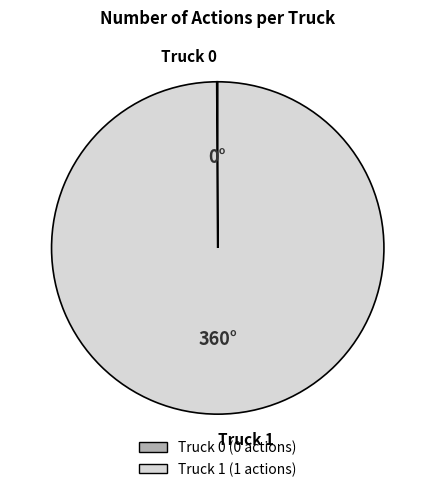

Is Truck 1 the majority of the pie?

Yes